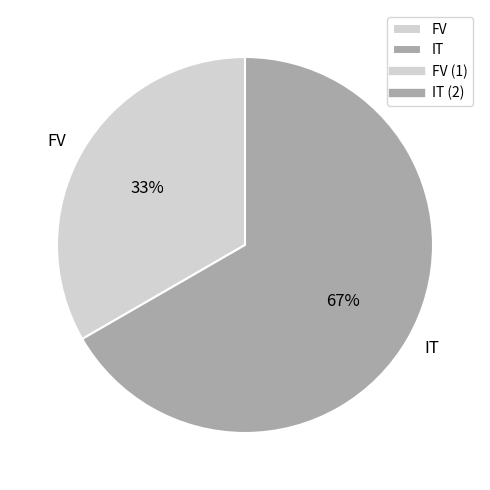

What percentage is the IT slice, to the nearest percent?

67%